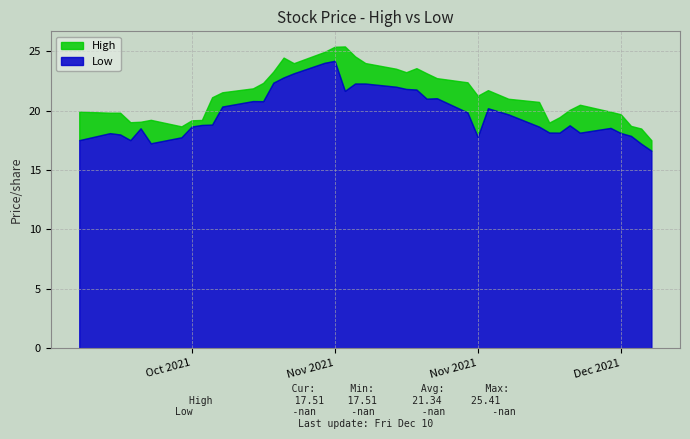

True or false: Low and High intersect in this chart.

False